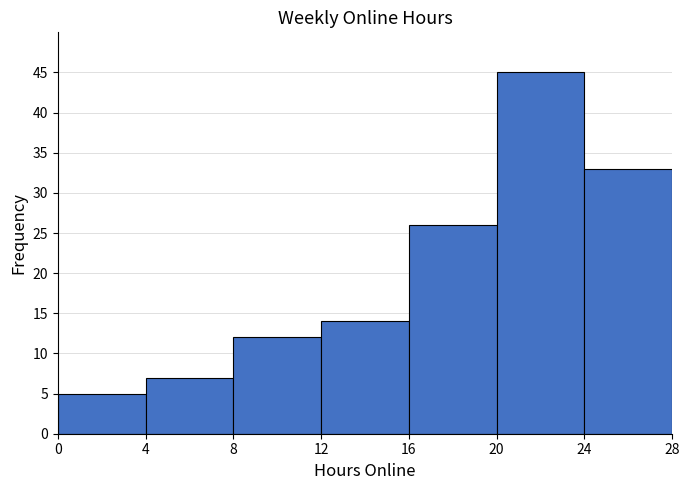

How tall is the bar that spans 16 to 20 on the x-axis? The values are not printed on the chart, so give them approximately, as read against the axis.

26